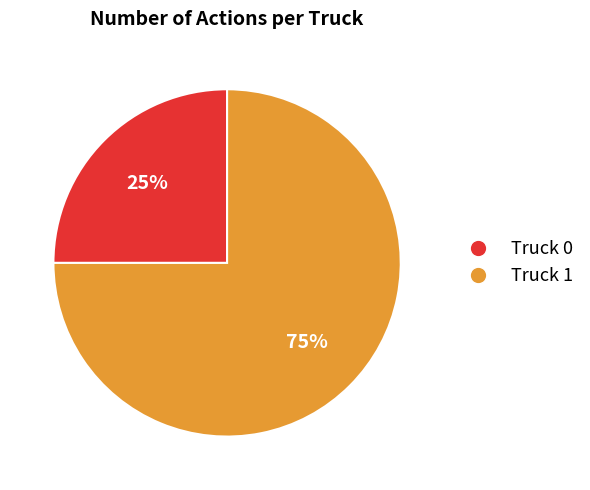

To the nearest percent, what portion does Truck 0 represent?

25%